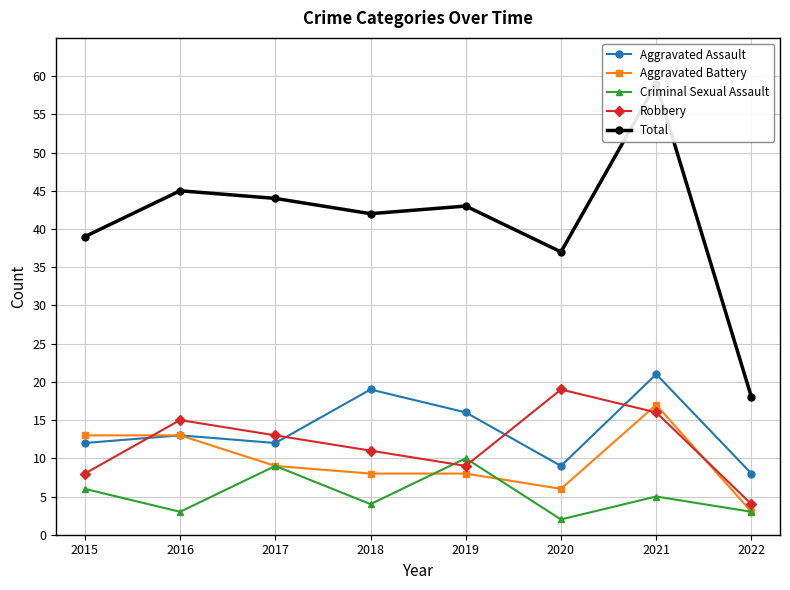

Where is the first local maximum for Aggravated Battery?

2021